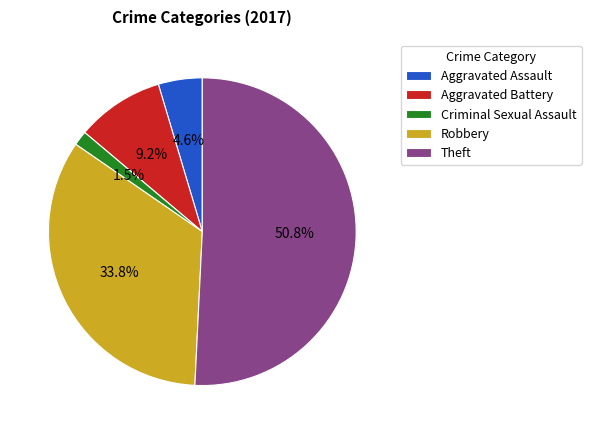

Approximately how many times larger is the value at Robbery compared to Aggravated Assault?

7.3